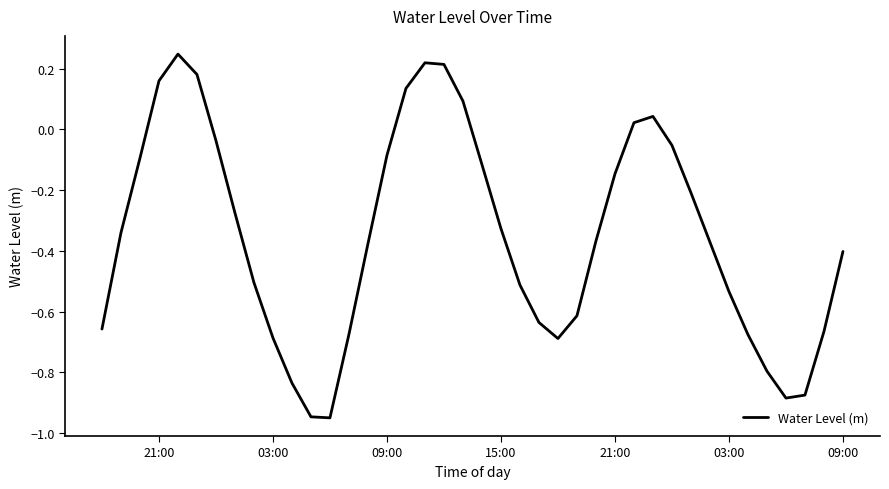

What is the difference between the maximum and minimum values?

1.2